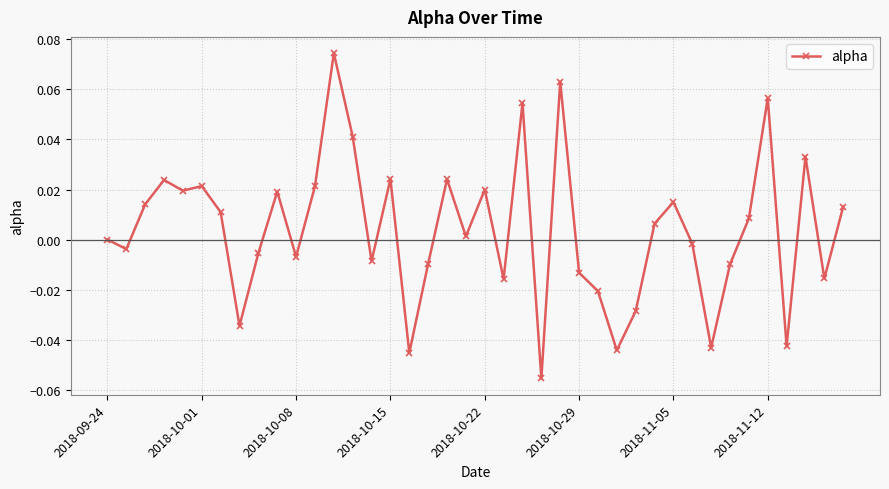

True or false: the data has more than 0 interior local peaks.

True